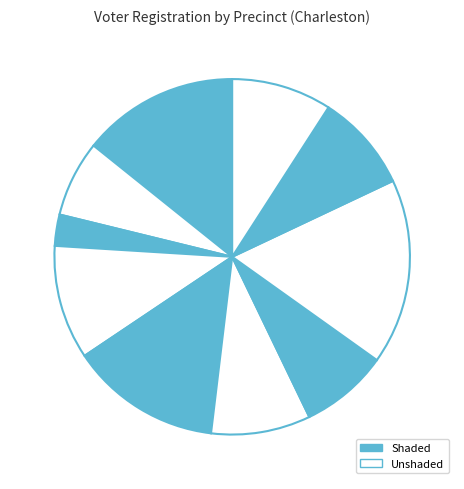

Count the number of slices in the pie.

10